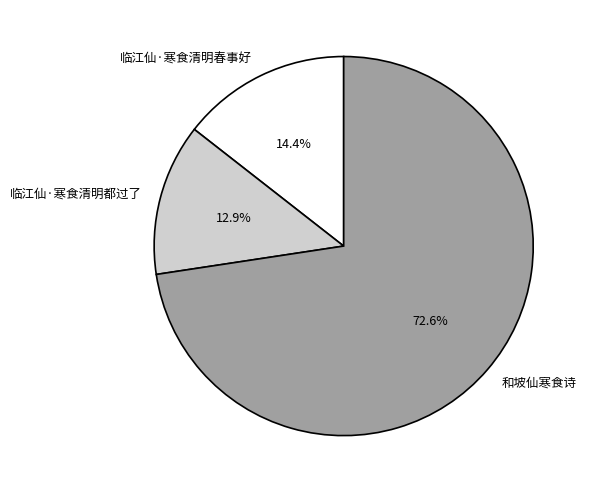

Between 和坡仙寒食诗 and 临江仙·寒食清明春事好, which is larger?

和坡仙寒食诗